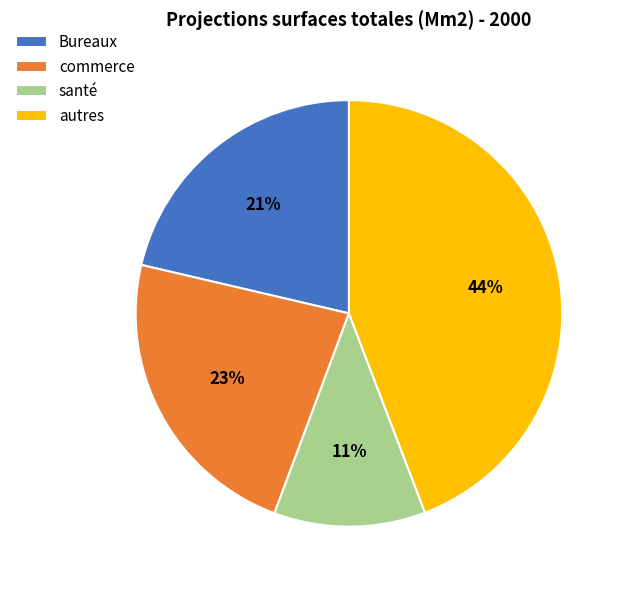

Is the sum of autres and santé greater than half?

Yes